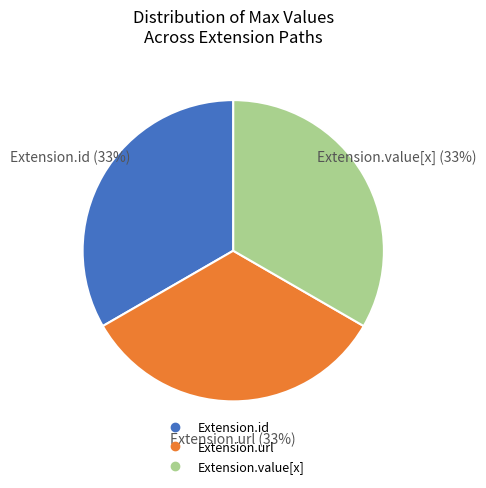

Does any single category account for the majority?

No